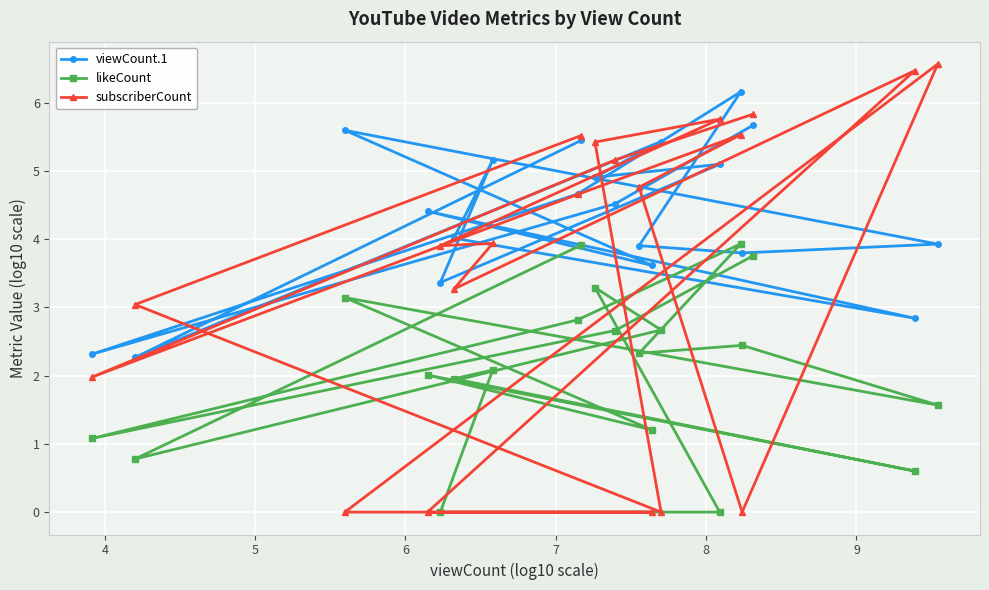

Reading left to right, list all the values displayed in this chart.

viewCount.1: 2.3	2.3	5.6	4.4	3.4	4.0	5.2	4.7	5.4	4.9	4.5	3.9	3.6	5.4	5.1	6.2	3.8	5.7	2.8	3.9
likeCount: 1.1	0.8	3.1	2.0	0.0	2.0	2.1	2.8	3.9	3.3	2.7	2.3	1.2	2.7	0.0	3.9	2.4	3.8	0.6	1.6
subscriberCount: 2.0	3.0	0.0	0.0	3.9	3.3	3.9	4.7	5.5	5.4	5.2	4.8	0.0	0.0	5.8	5.5	0.0	5.8	6.5	6.6